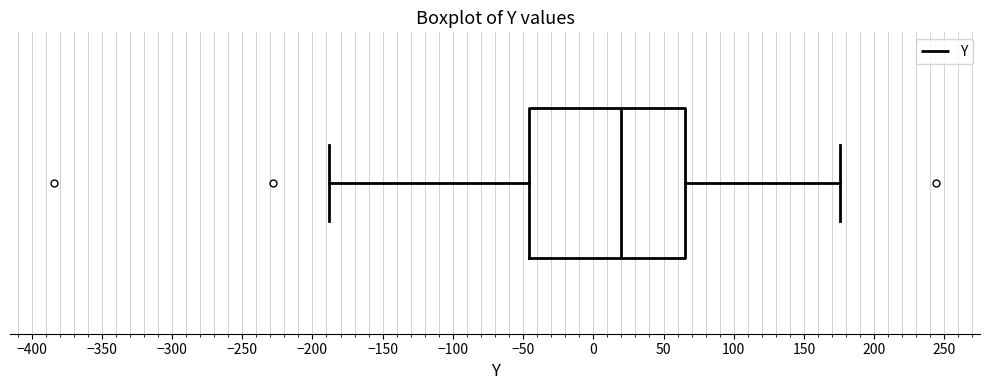

Read this box plot against the x-axis: the position of the median line, the range covered by the box, and the ends of both whiskers. The values are not printed on the chart, so give them approximately, as read against the axis.

median 20, box -45 to 65, whiskers -190 to 175